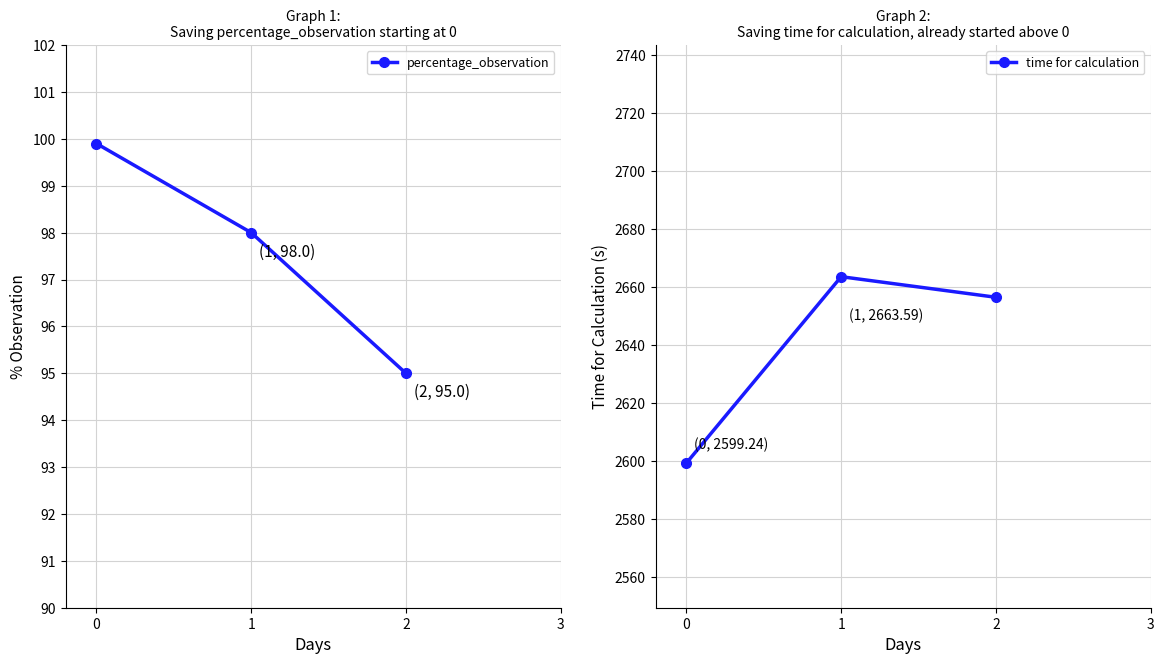

Rank the series by their maximum value, from highest to lowest.

time for calculation, percentage_observation